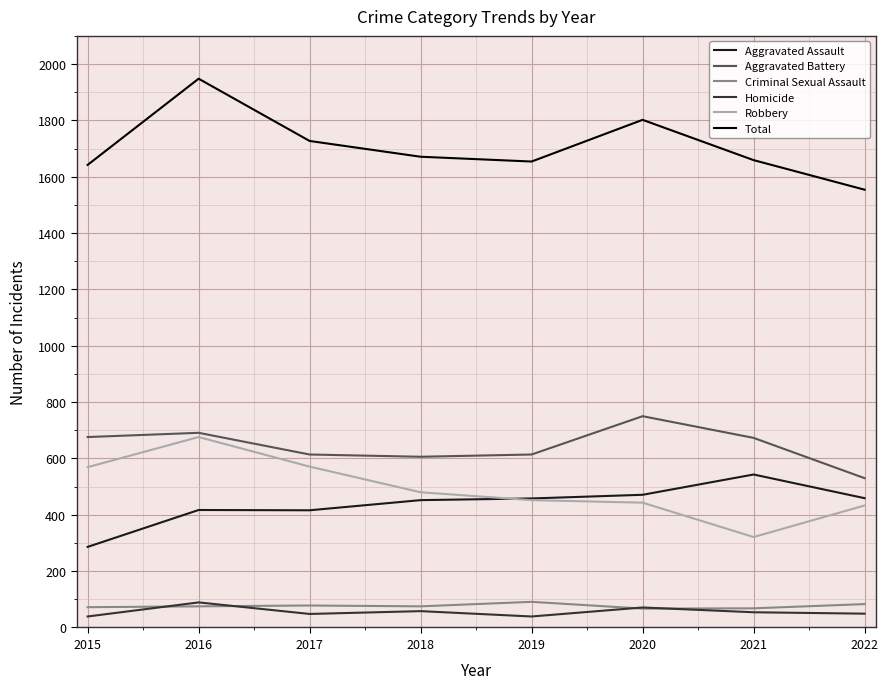

What is the spread (max minus min) of values at 2018?

1613